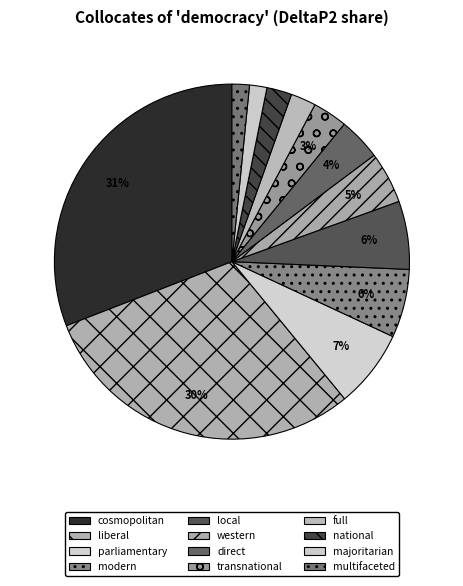

Which slice is the smallest?

multifaceted